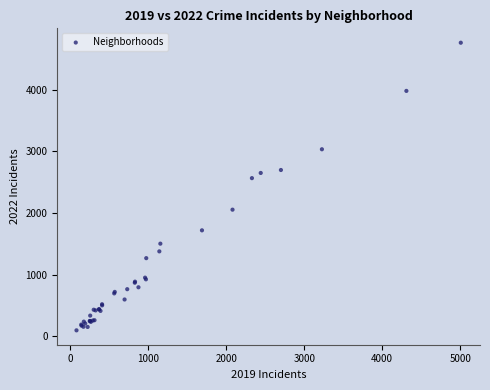

What Y value in the scatter plot is closest to 2430?

2566